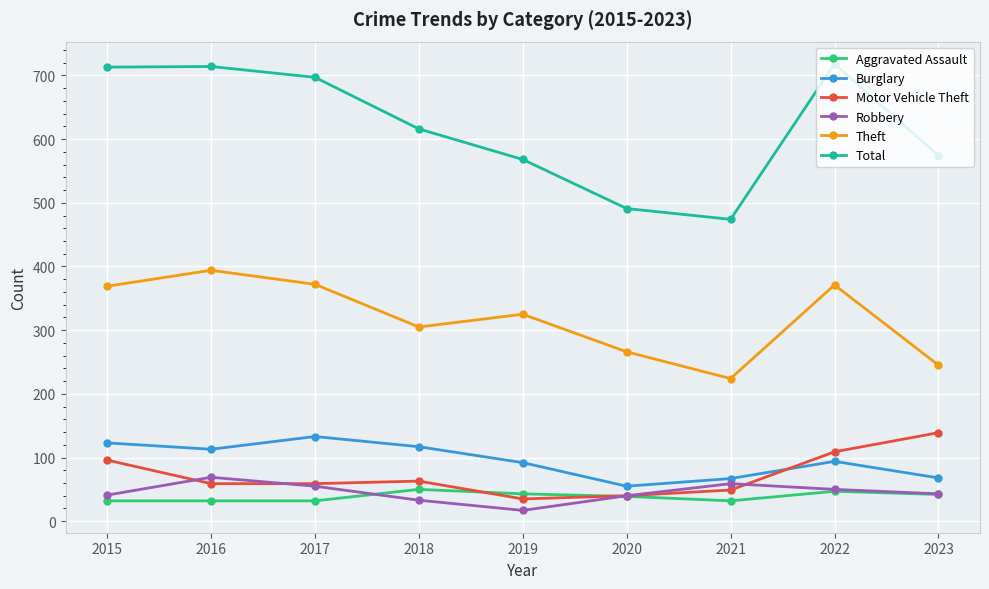

What is the value of the Aggravated Assault point at the 3rd from the left?

32